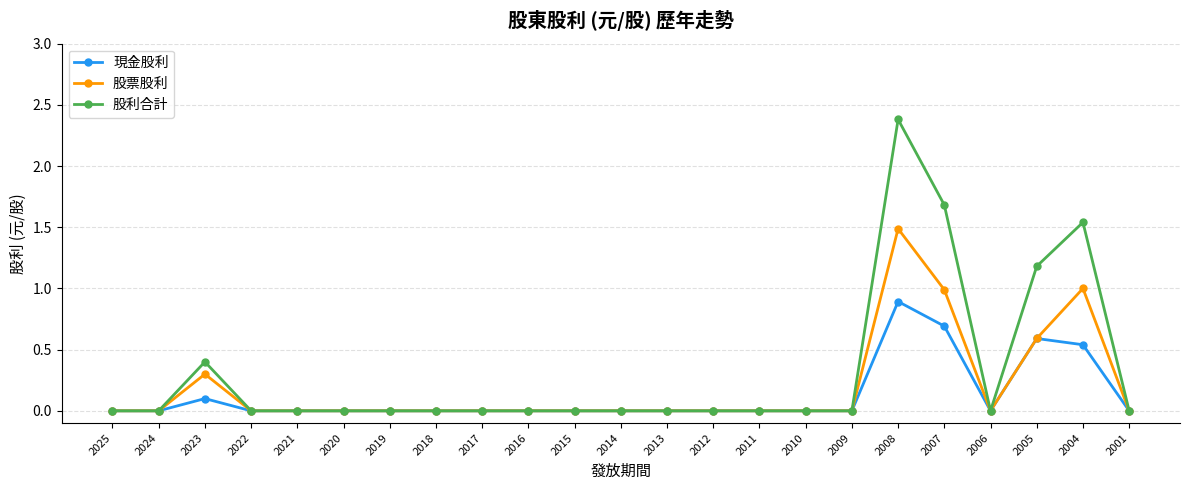

At which category is the sum across all series the highest?

2008